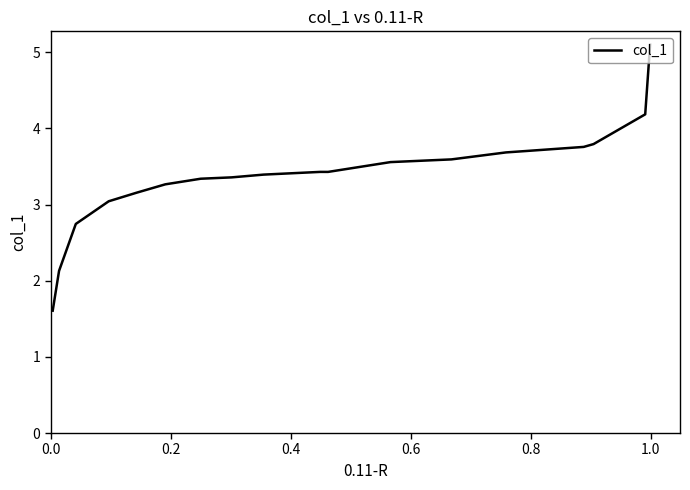

How many series are shown in this chart?

1